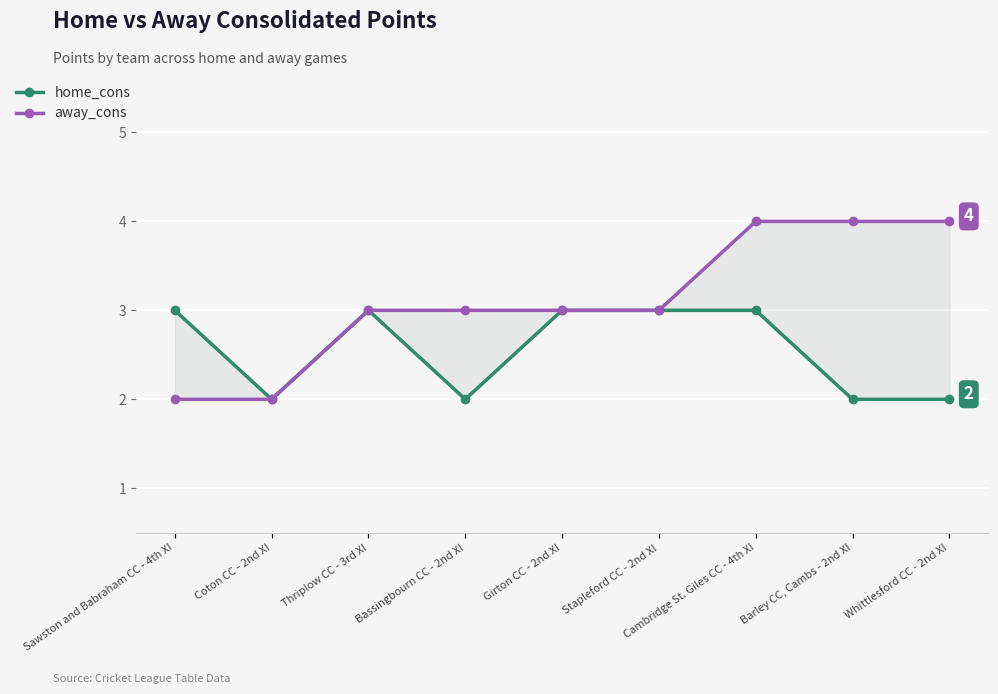

Is it true that home_cons equals 4 at Bassingbourn CC - 2nd XI?

False